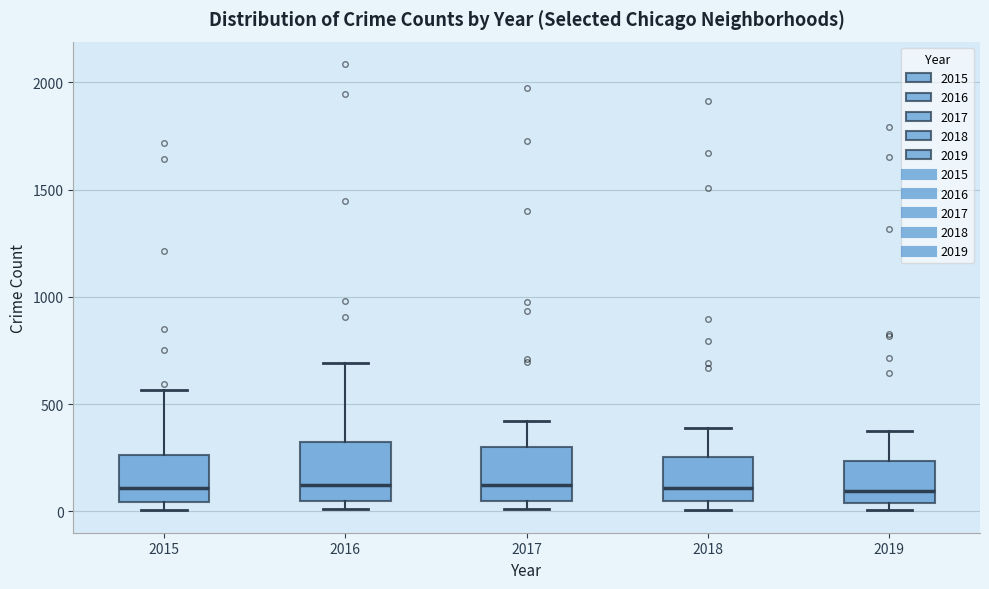

Reading left to right, read every box against the y-axis: the position of its median line, the range the box covers, and the ends of its whiskers. The values are not printed on the chart, so give them approximately, as read against the axis.

2015: median 100, box 50 to 250, whiskers 0 to 550
2016: median 150, box 50 to 300, whiskers 0 to 700
2017: median 100, box 50 to 300, whiskers 0 to 400
2018: median 100, box 50 to 250, whiskers 0 to 400
2019: median 100, box 50 to 250, whiskers 0 to 400